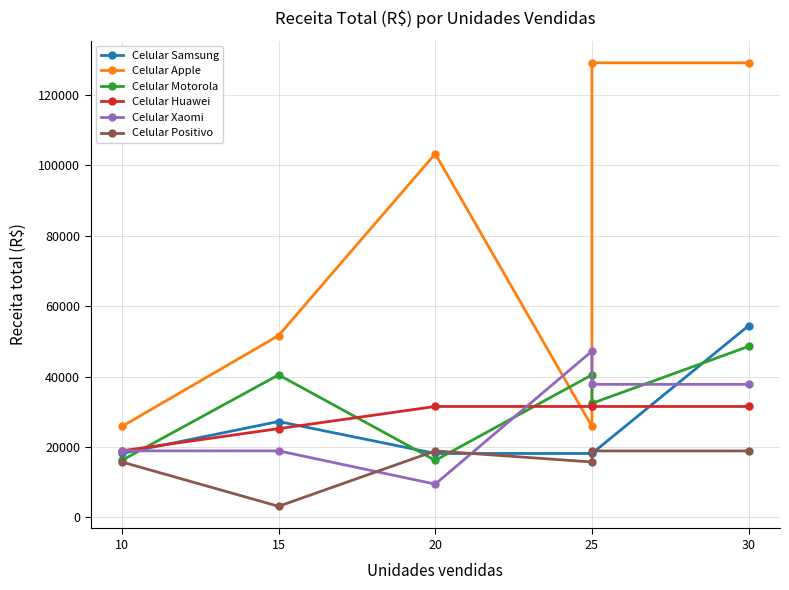

Does the chart have visible grid lines?

Yes